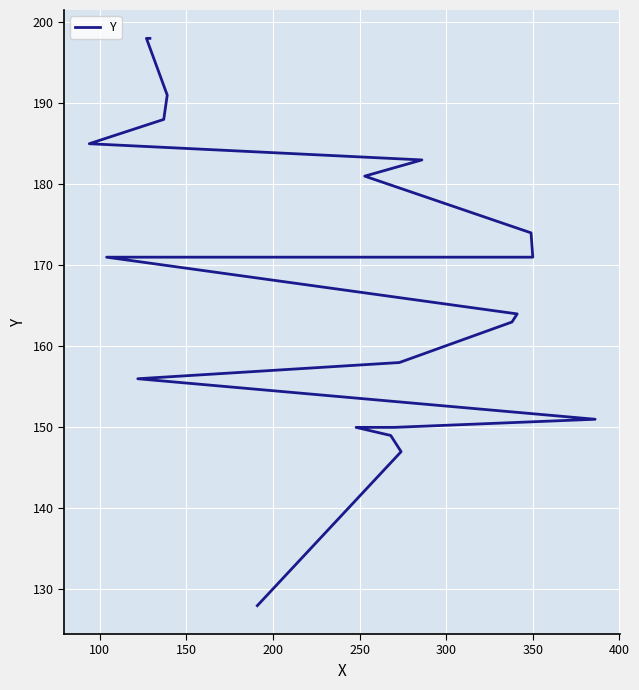

How many data points are less than 171?

10